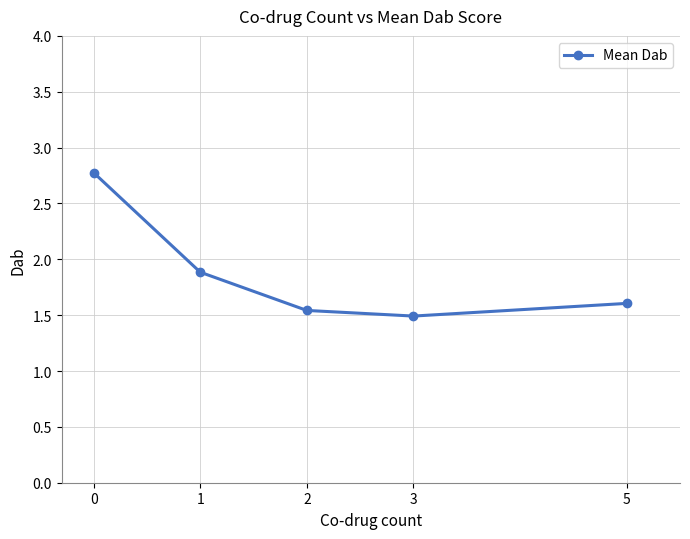

Is this an area chart (filled region under the line)?

No